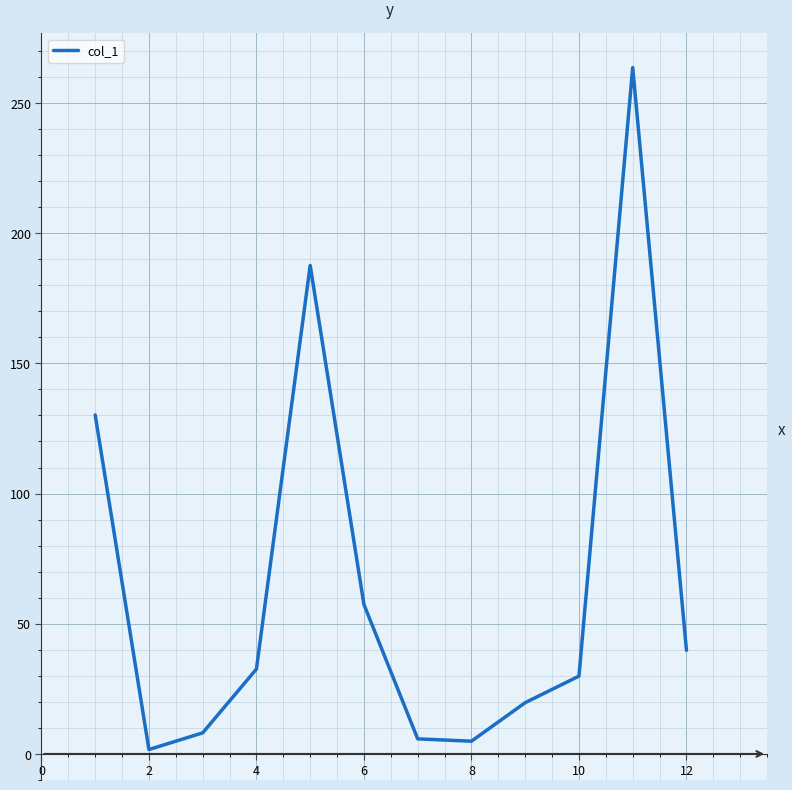

What is the minimum value shown in the chart?

1.7